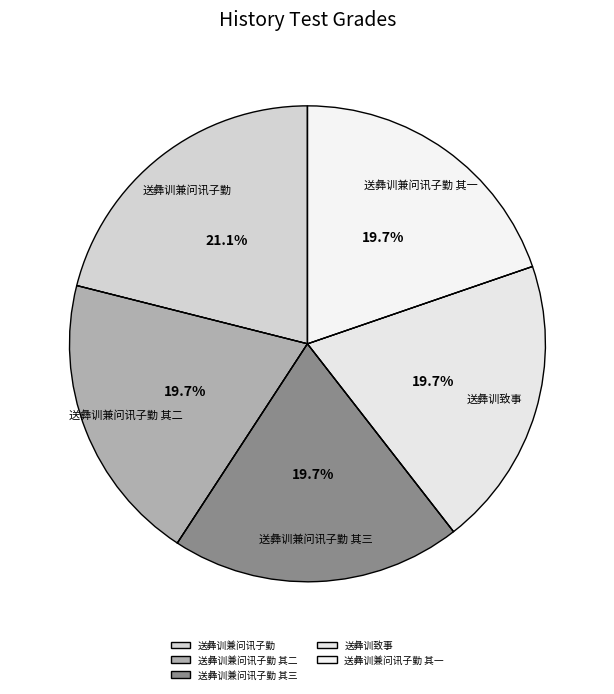

To the nearest percent, what portion does 送彝训兼问讯子勤 represent?

21%